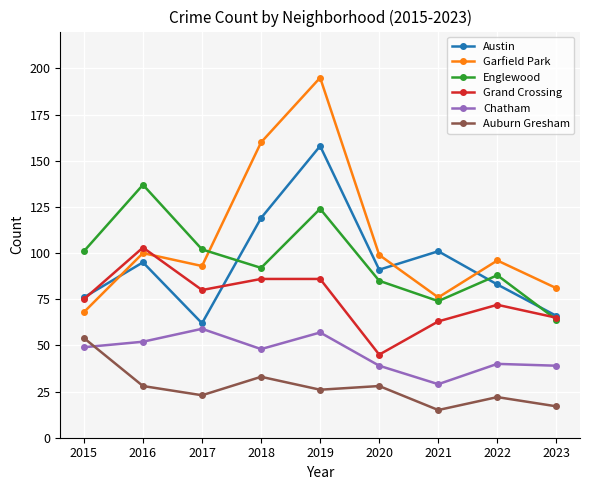

How many interior local peaks does the Englewood series have?

3